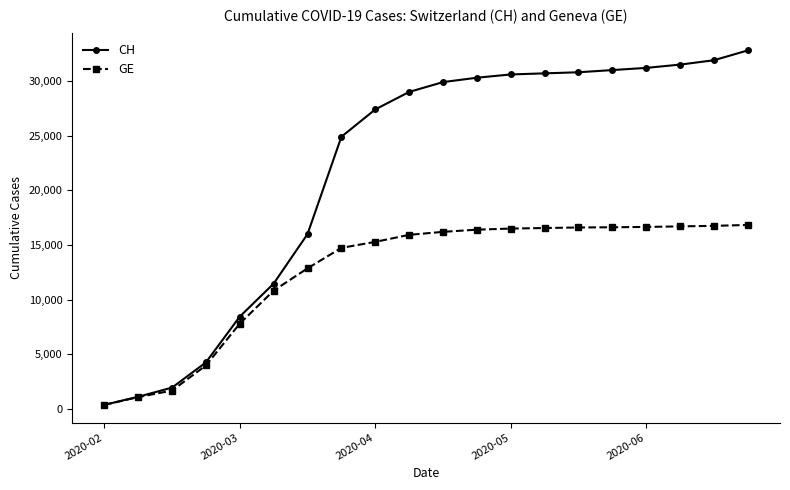

What is the value of the GE point at the 9th from the left?

15284